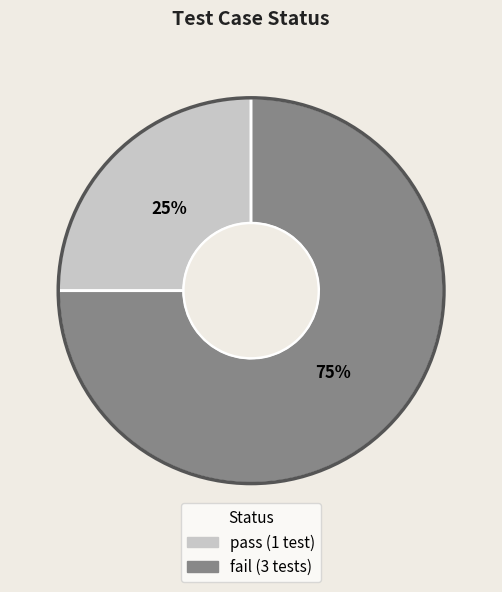

To the nearest percent, what percentage of the pie is fail?

75%